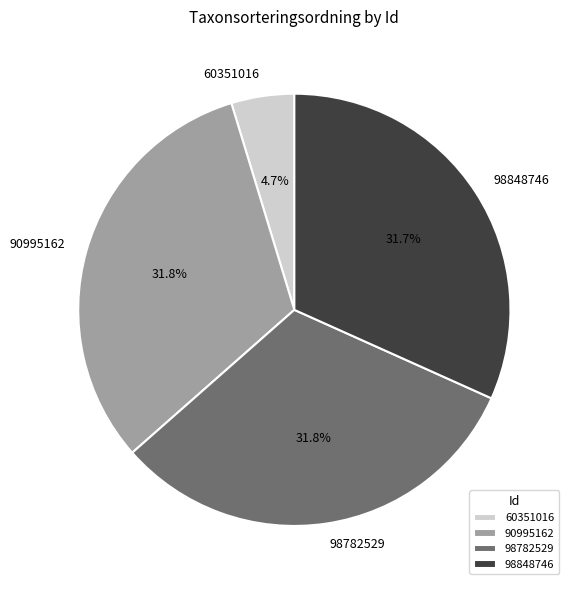

The 98848746 slice represents 20% of the pie. True or false?

False